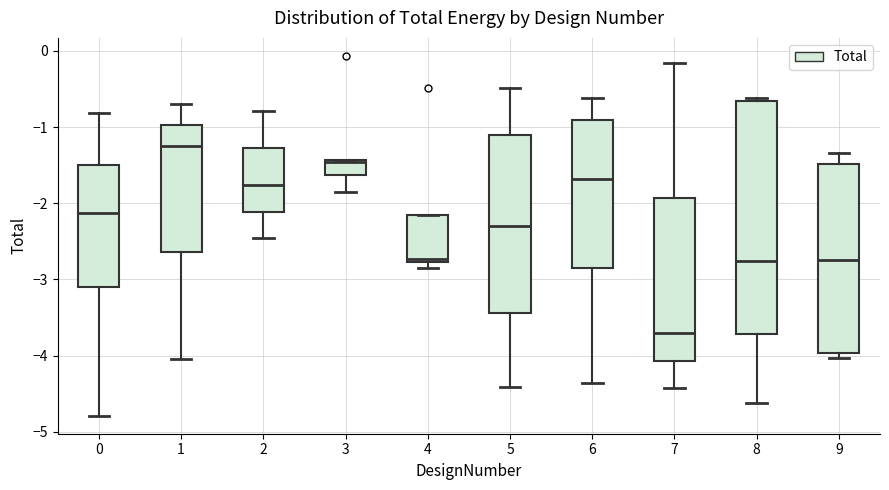

Where does the median line of the box at x = 0 sit on the y-axis? The values are not printed on the chart, so give them approximately, as read against the axis.

-2.1